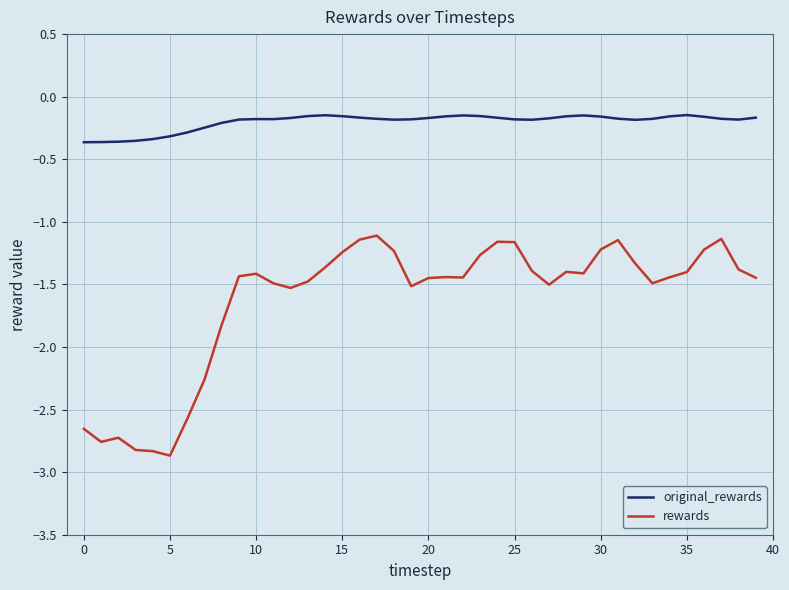

List the series in order of their peak value, lowest first.

rewards, original_rewards